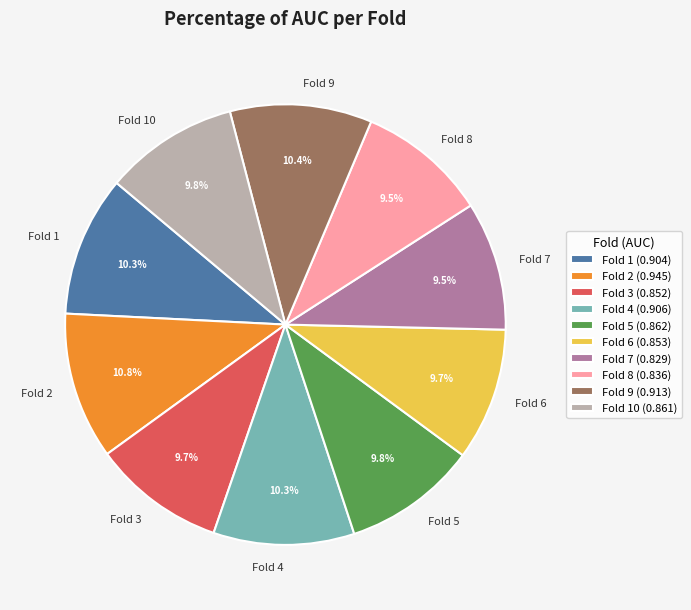

To the nearest percent, what is the difference between the largest and smallest slice percentages?

1%